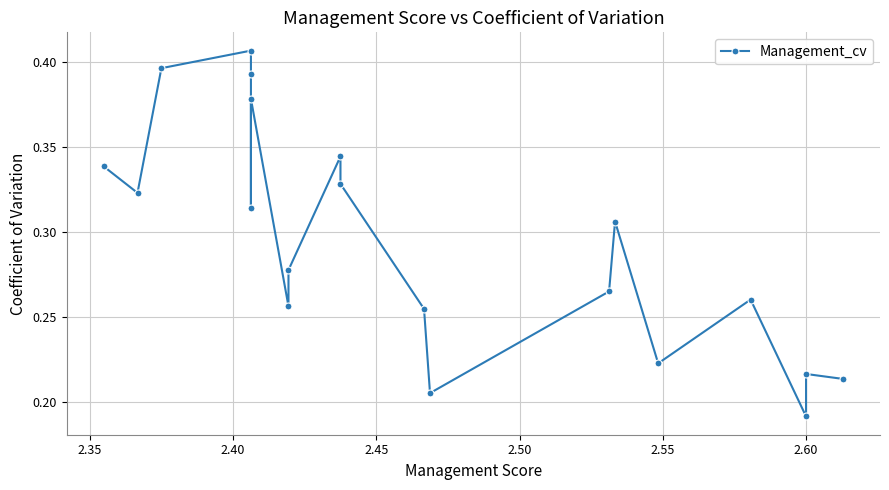

What is the maximum value shown in the chart?

0.4